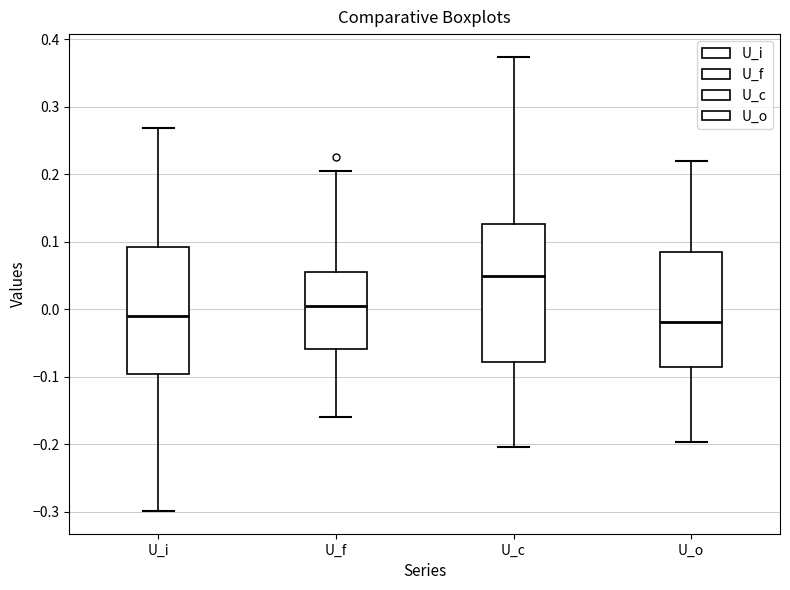

Where does the upper whisker of the box for U_c end on the y-axis? The values are not printed on the chart, so give them approximately, as read against the axis.

0.37